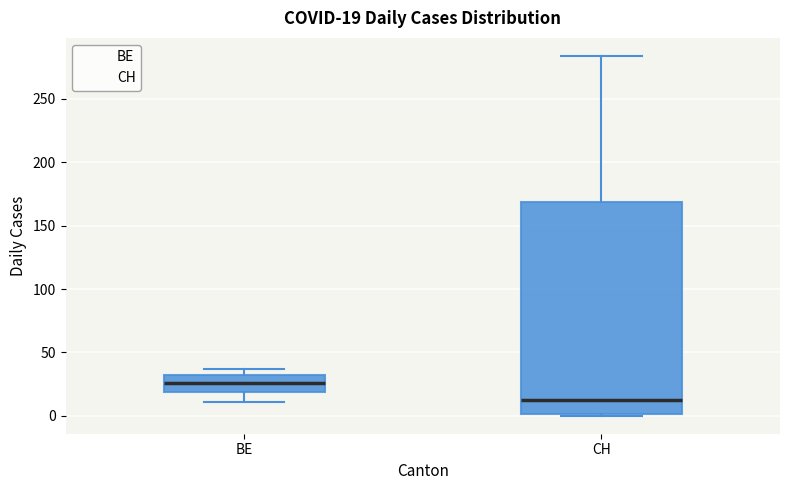

Comparing the boxes themselves (not the whiskers), which one is the tallest?

CH